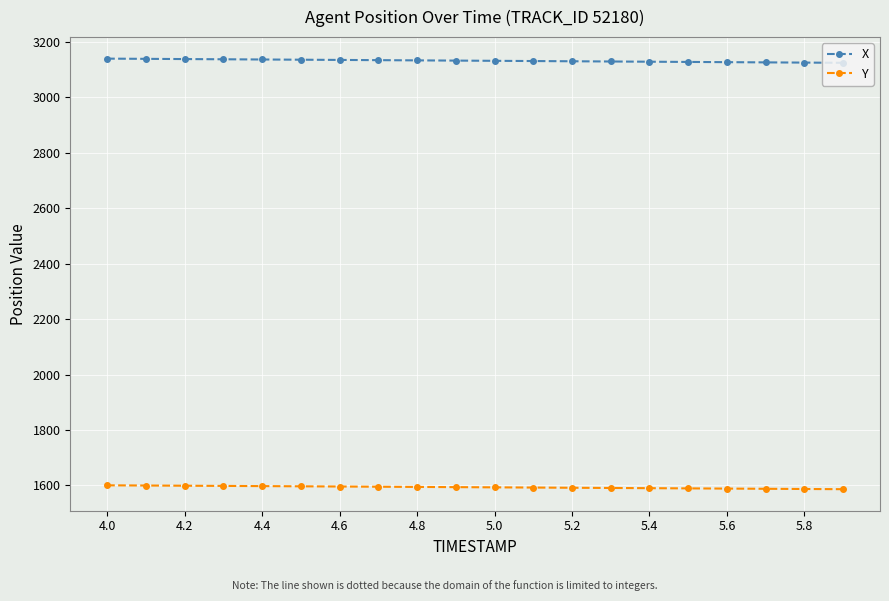

Does the chart have visible grid lines?

Yes